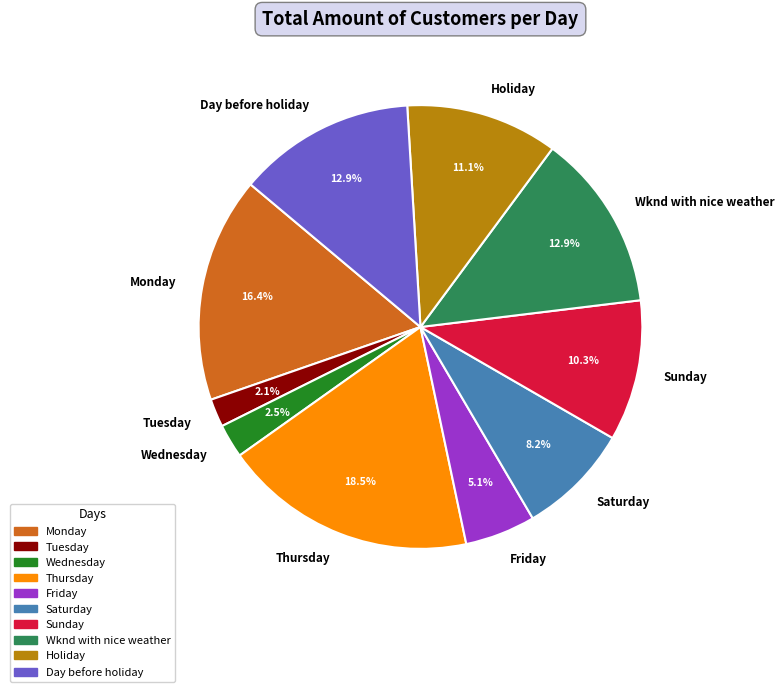

Between Holiday and Wednesday, which is larger?

Holiday